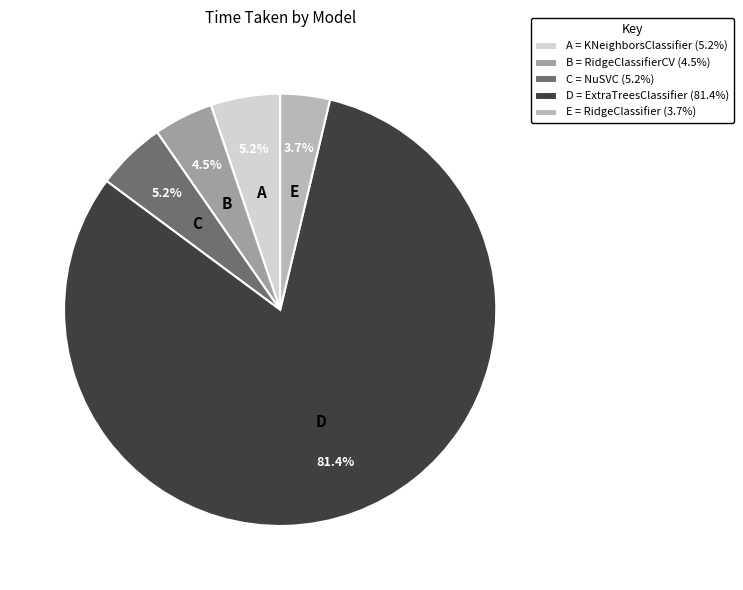

To the nearest percent, what is the average slice percentage?

20%